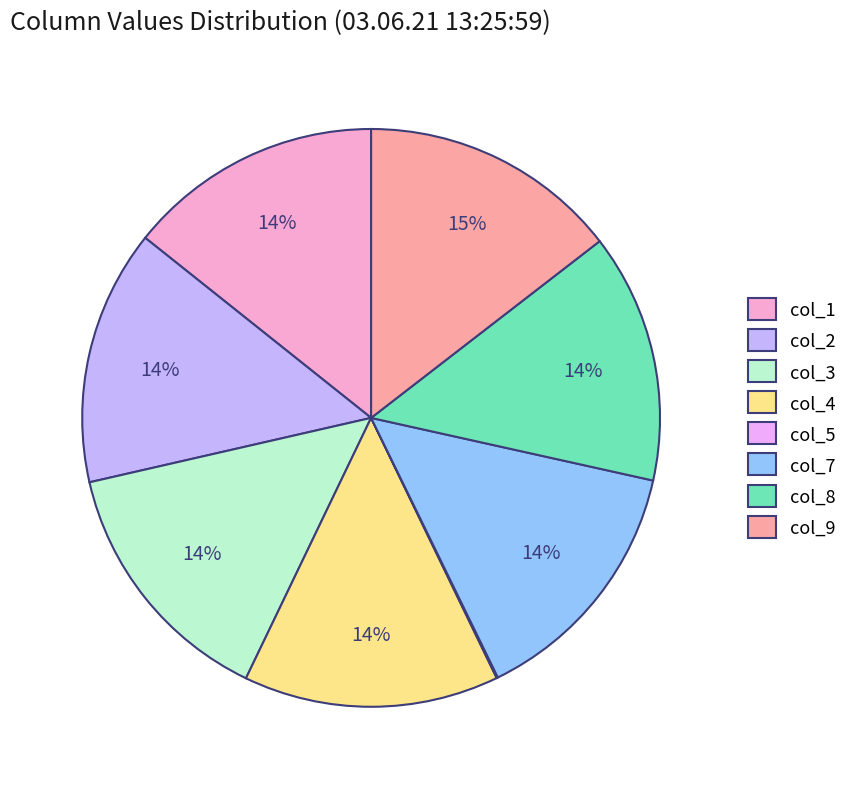

To the nearest percent, what is the average slice percentage?

12%